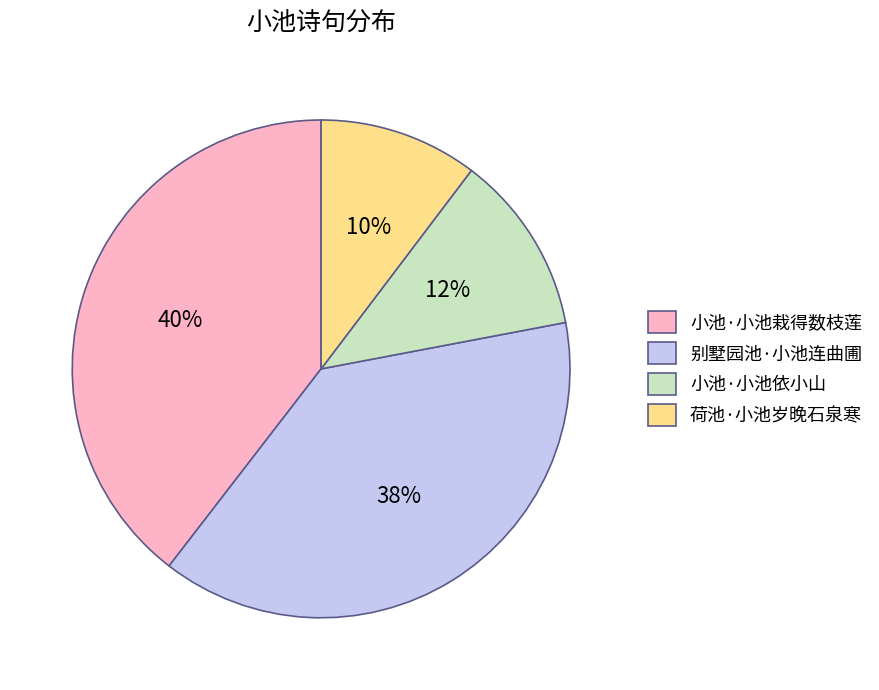

Between 荷池·小池岁晚石泉寒 and 小池·小池栽得数枝莲, which is larger?

小池·小池栽得数枝莲